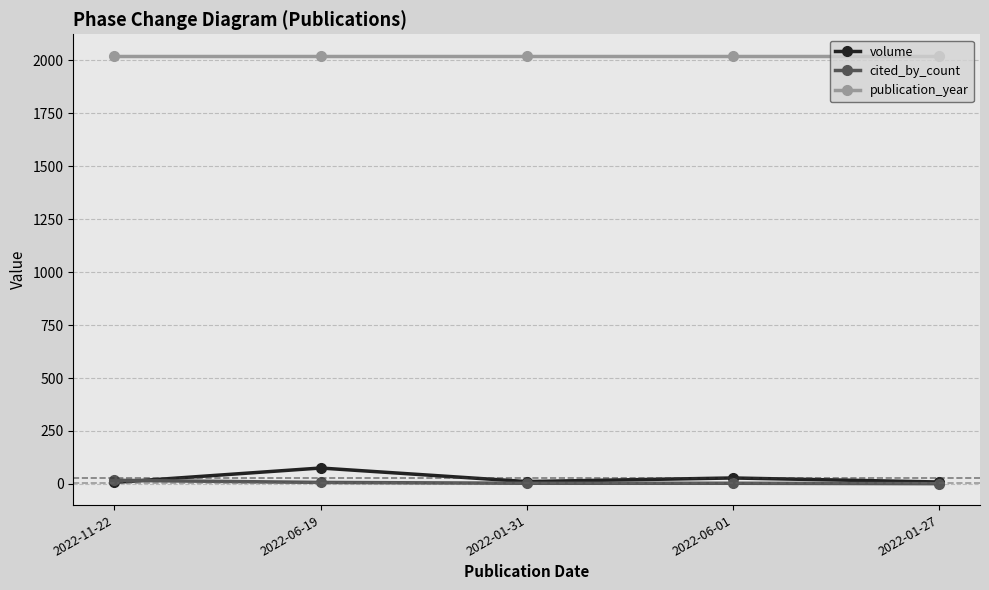

True or false: publication_year has more than 2 interior local peaks.

False